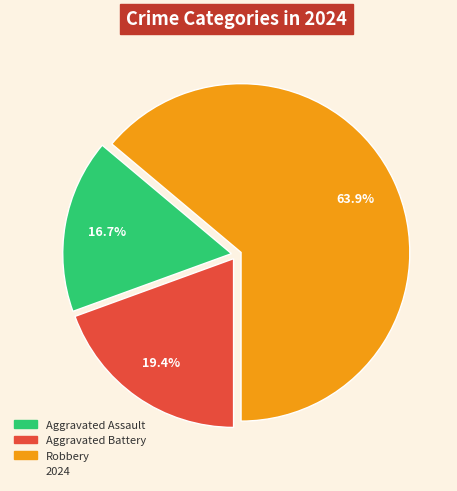

How many segments does this pie chart have?

3